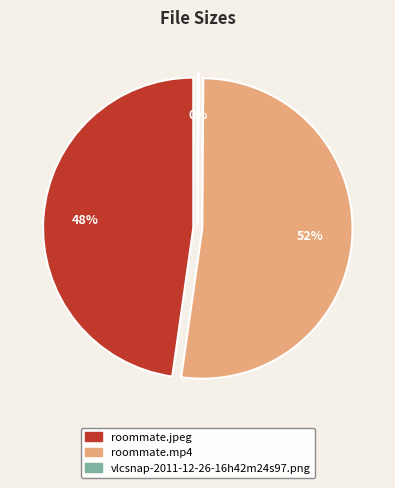

How many segments does this pie chart have?

3